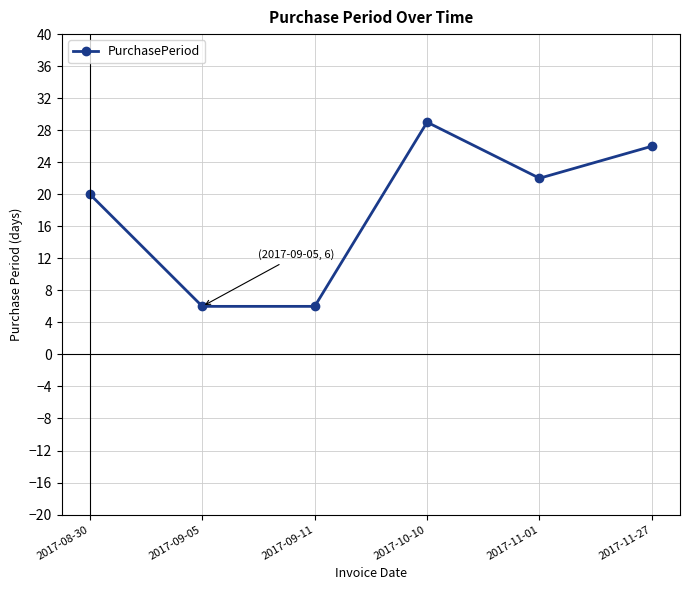

What is the approximate value at 2017-10-10?

29